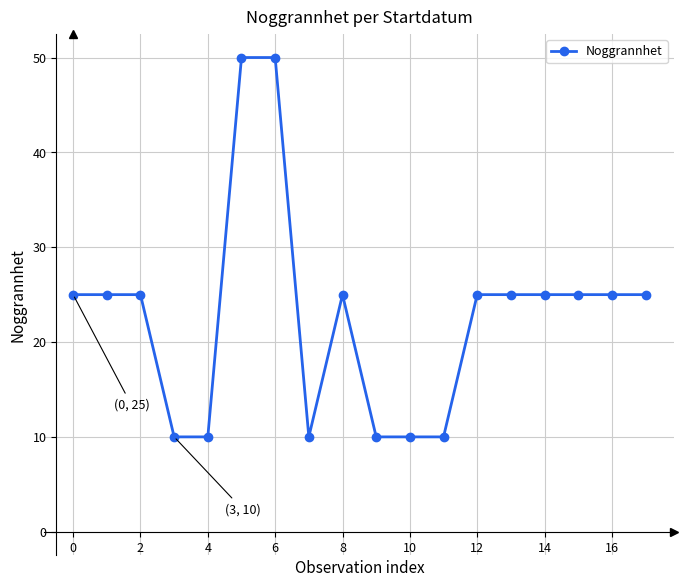

Count the number of data series in this chart.

1